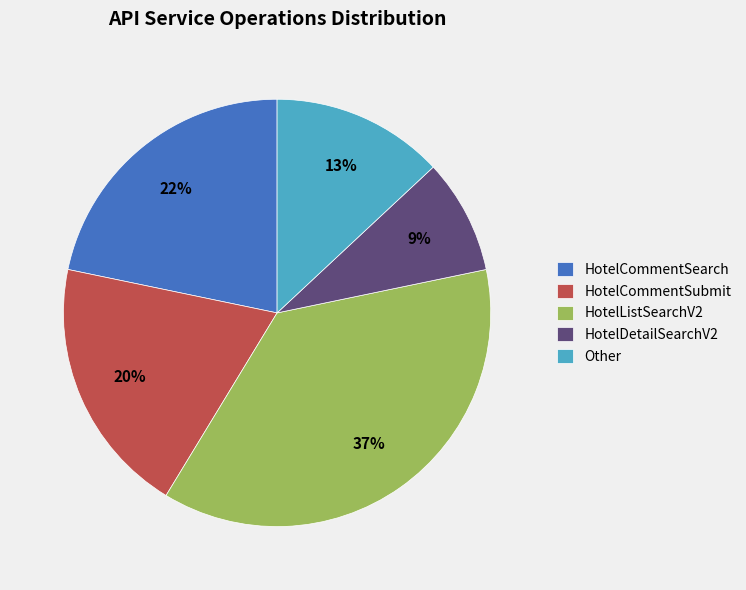

Approximately how many times larger is the value at HotelDetailSearchV2 compared to Other?

0.7